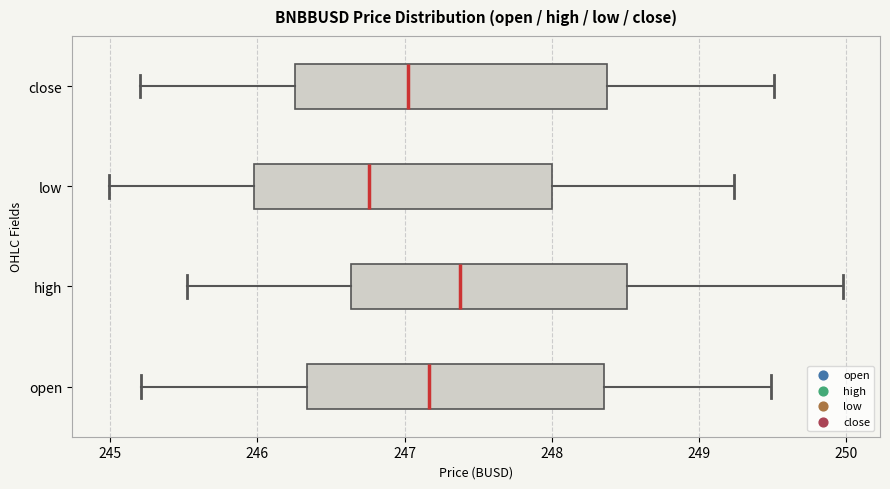

Where is the right edge of the box for high on the x-axis? The values are not printed on the chart, so give them approximately, as read against the axis.

248.5